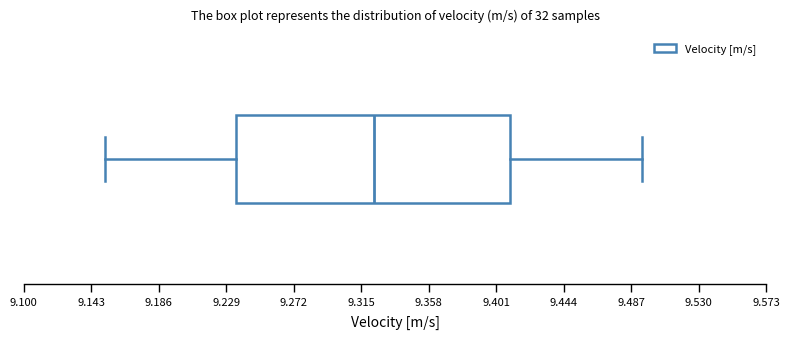

Transcribe this box plot: give where the median line is, the range the box spans, and where the two whiskers end, as read against the x-axis. The values are not printed on the chart, so give them approximately, as read against the axis.

median 9.325, box 9.235 to 9.410, whiskers 9.150 to 9.495